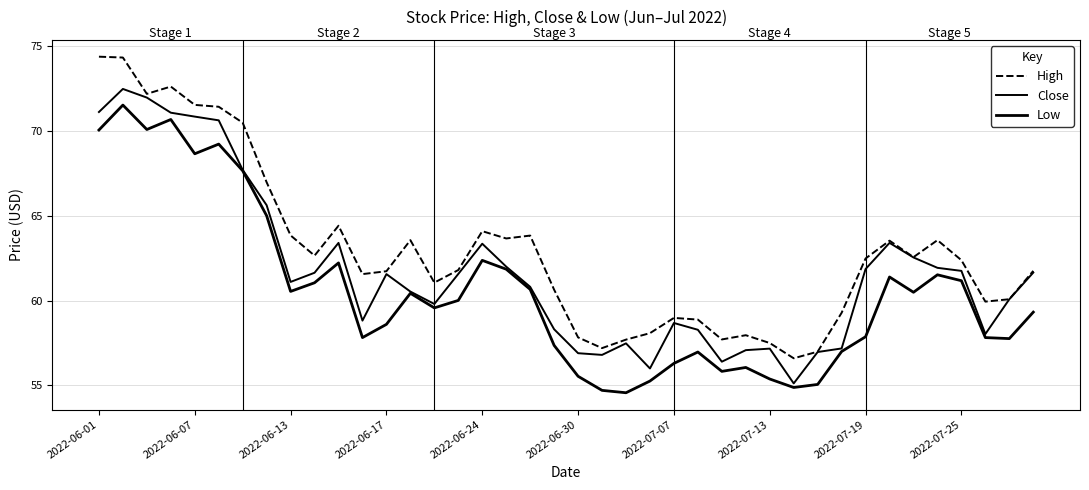

Does the chart display data point markers on the line(s)?

No